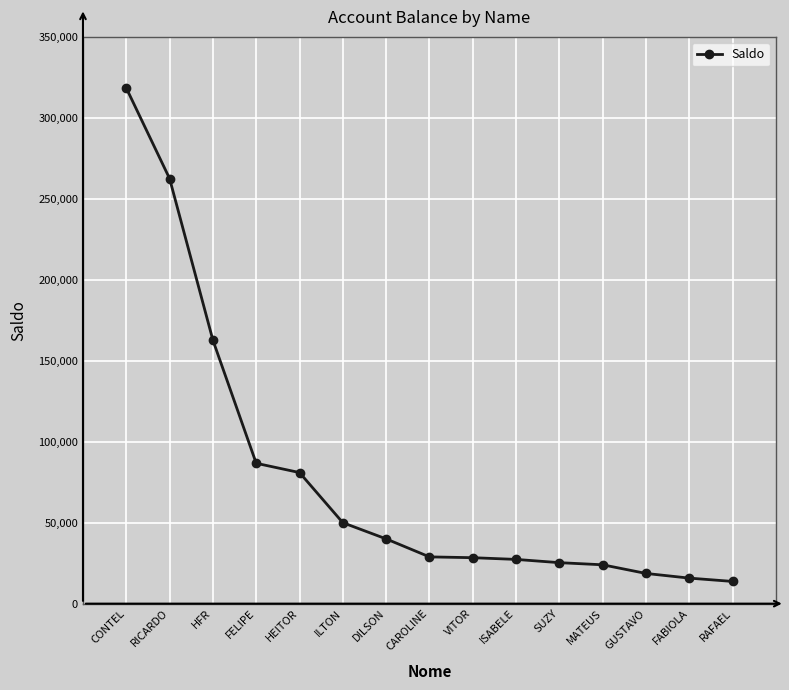

What is the difference between the maximum and minimum values?

304707.7